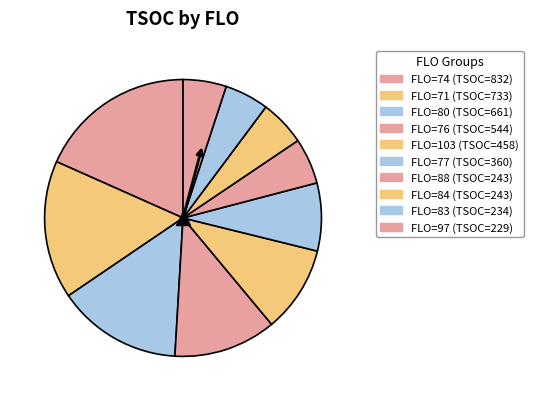

Count the number of slices in the pie.

10